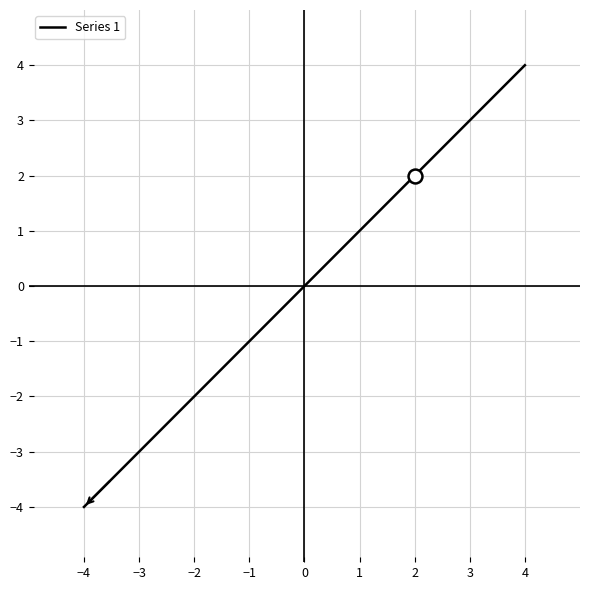

What is the change in value from −4 to 1?

+5